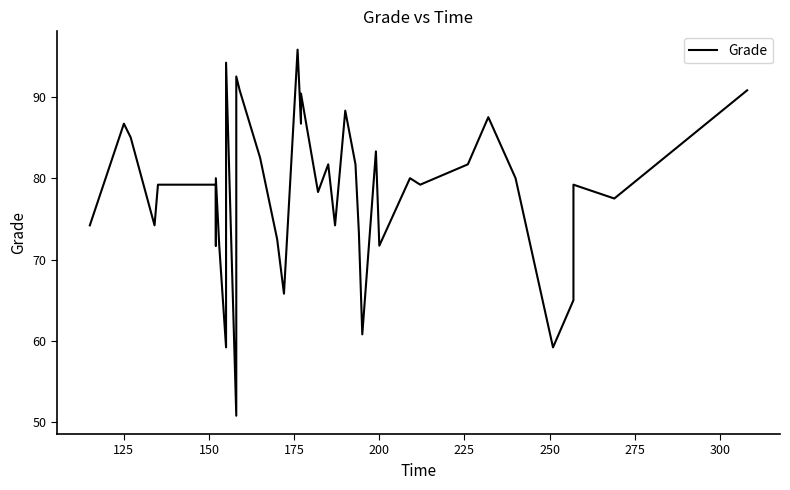

What is the difference between the maximum and minimum values?

45.0